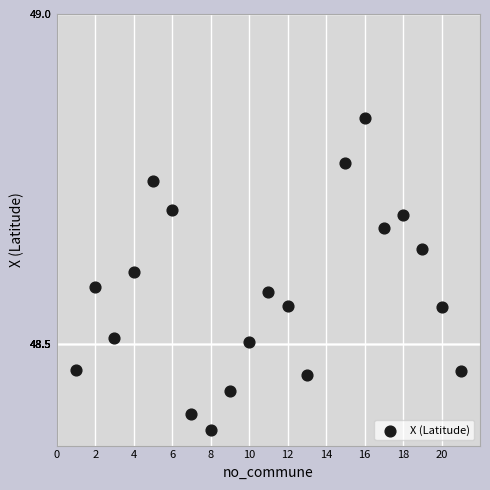

What is the range of X values (max minus min)?

20.0